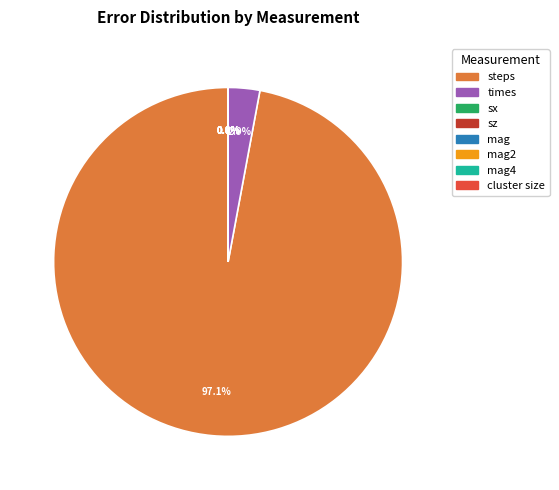

Does any single category account for the majority?

Yes